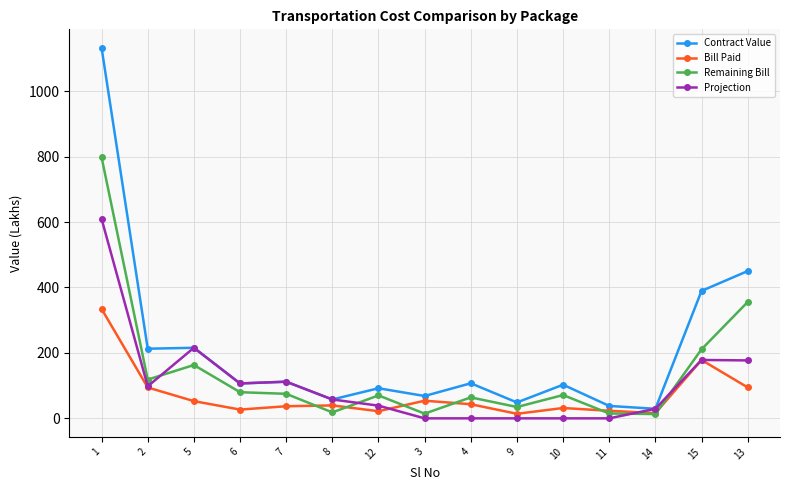

How many values in the Remaining Bill series exceed 71?

8